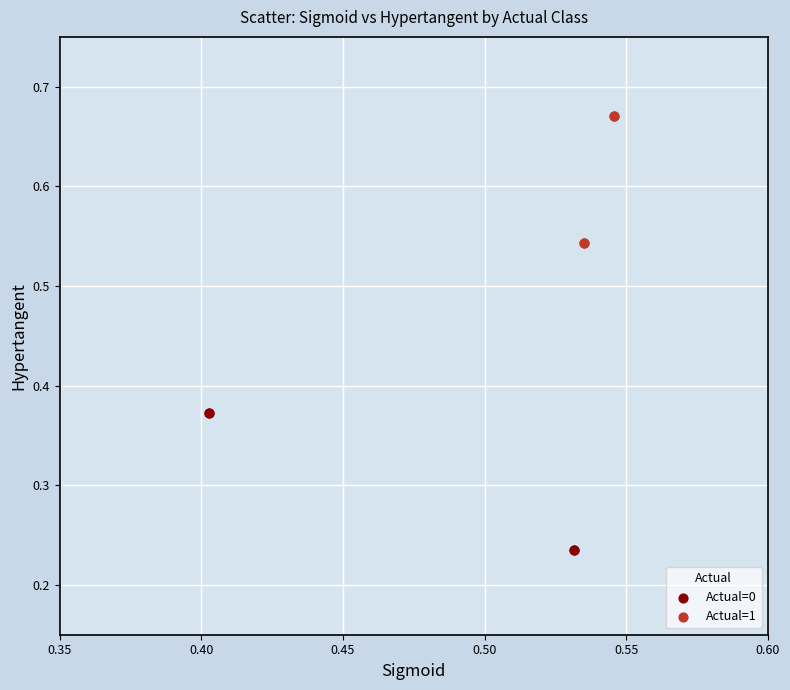

Which series reaches the maximum Y coordinate?

Actual=1